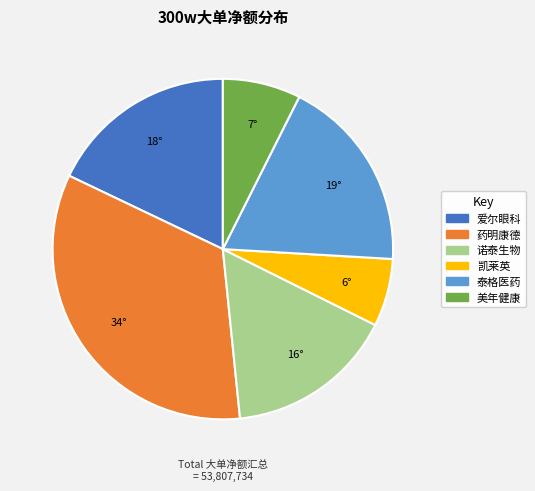

Approximately how many times larger is the value at 诺泰生物 compared to 泰格医药?

0.9